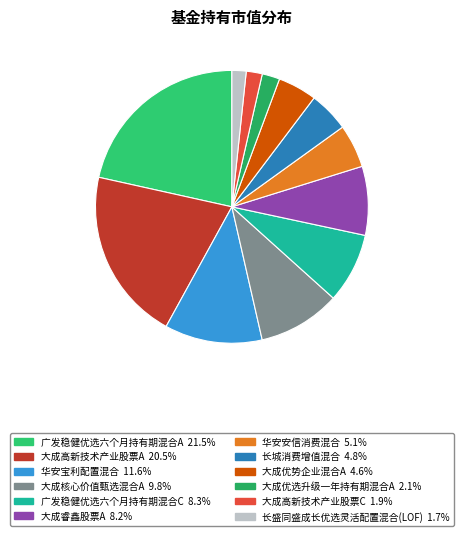

What percentage do 大成优势企业混合A and 广发稳健优选六个月持有期混合A together represent?

26.1%